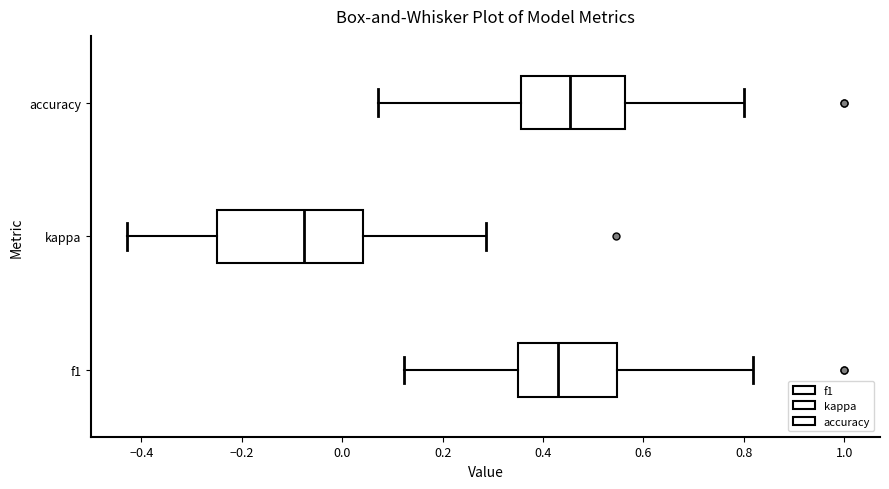

Which box's median line is the furthest to the right?

accuracy